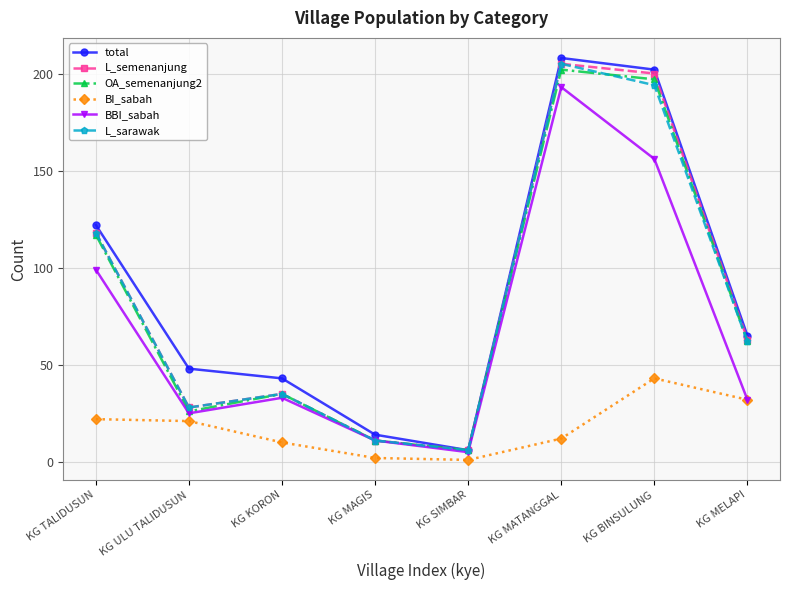

True or false: L_semenanjung has a value of 63 at KG MELAPI.

True